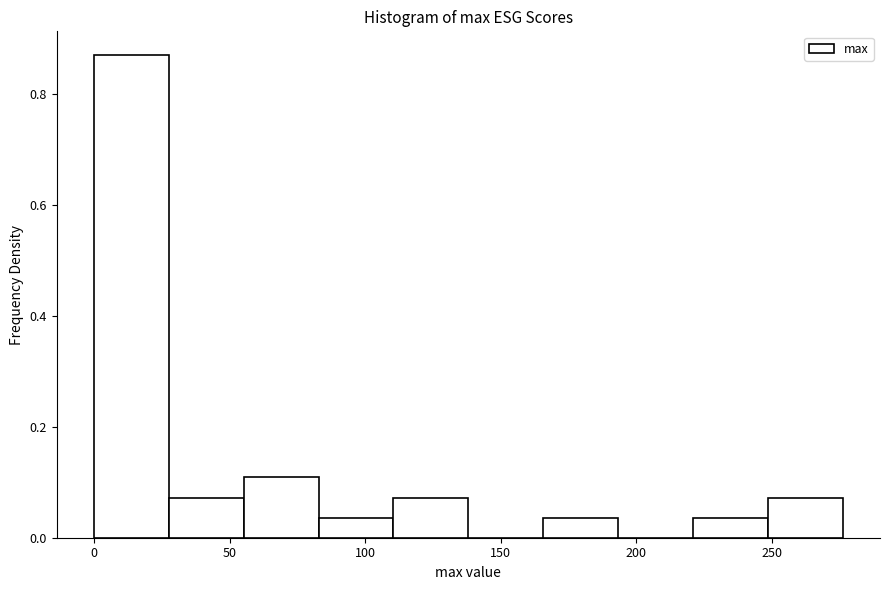

What is the height of the bar covering 250 to 275 on the x-axis? Neither the bar edges nor the heights are printed on the chart, so give them approximately, as read against the axes.

0.08